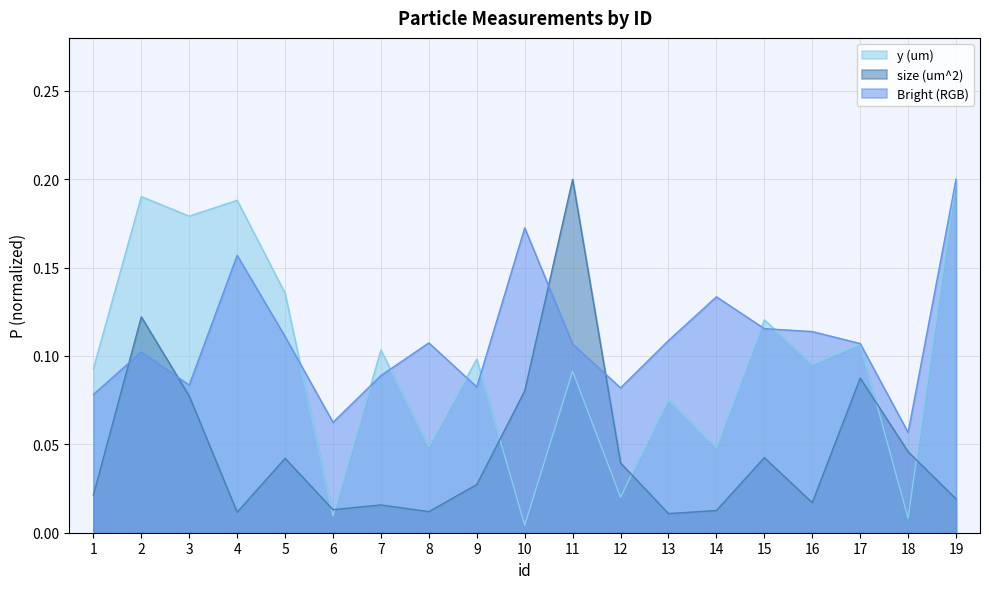

True or false: Bright (RGB) has a value of 0.1 at 11.

True